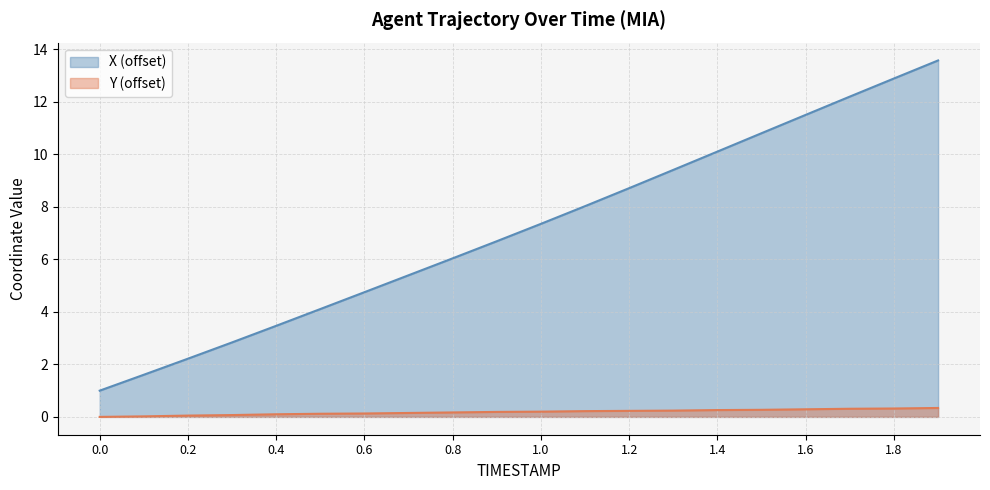

Between 0.1 and 1.4, which series saw the biggest shift?

X